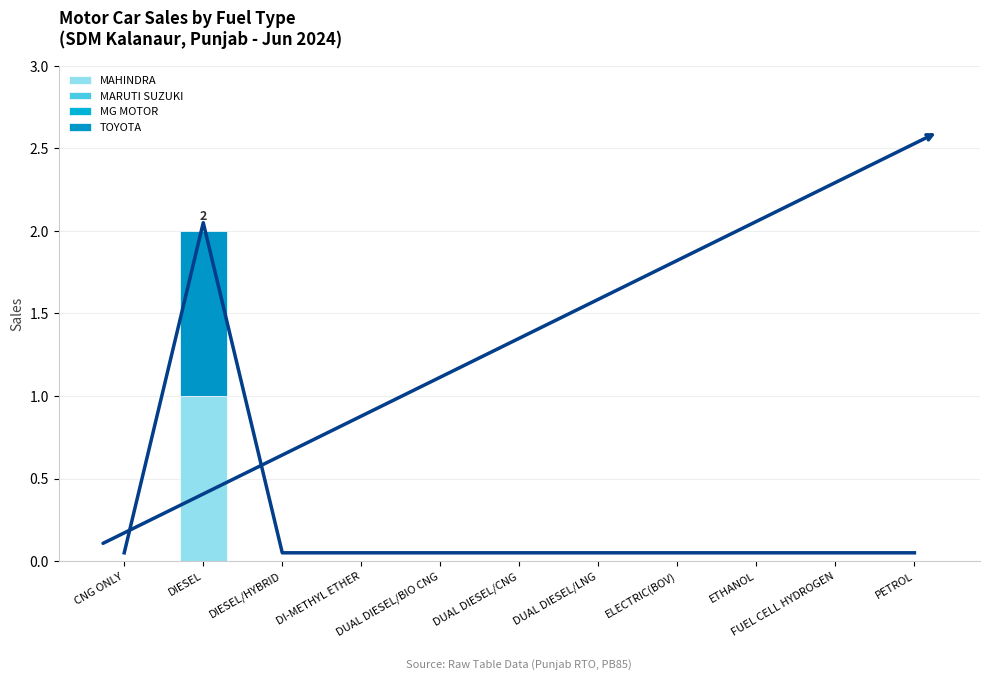

At which label does MG MOTOR reach its minimum?

CNG ONLY